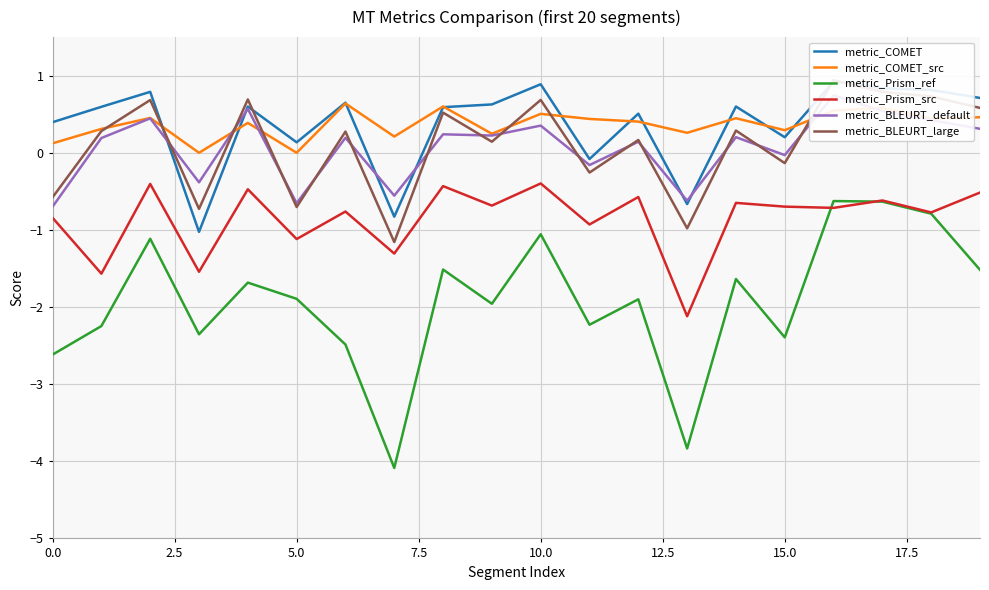

Reading right to left, what are all the values shown in this chart?

metric_COMET: 0.7	0.8	0.8	0.9	0.2	0.6	-0.7	0.5	-0.1	0.9	0.6	0.6	-0.8	0.6	0.1	0.6	-1.0	0.8	0.6	0.4
metric_COMET_src: 0.5	0.4	0.6	0.5	0.3	0.4	0.3	0.4	0.4	0.5	0.2	0.6	0.2	0.6	0.0	0.4	0.0	0.5	0.3	0.1
metric_Prism_ref: -1.5	-0.8	-0.6	-0.6	-2.4	-1.6	-3.8	-1.9	-2.2	-1.1	-2.0	-1.5	-4.1	-2.5	-1.9	-1.7	-2.4	-1.1	-2.2	-2.6
metric_Prism_src: -0.5	-0.8	-0.6	-0.7	-0.7	-0.6	-2.1	-0.6	-0.9	-0.4	-0.7	-0.4	-1.3	-0.8	-1.1	-0.5	-1.5	-0.4	-1.6	-0.8
metric_BLEURT_default: 0.3	0.4	0.5	0.7	-0.0	0.2	-0.6	0.1	-0.2	0.4	0.2	0.2	-0.6	0.2	-0.7	0.6	-0.4	0.4	0.2	-0.7
metric_BLEURT_large: 0.6	0.7	0.8	0.9	-0.1	0.3	-1.0	0.2	-0.3	0.7	0.1	0.5	-1.2	0.3	-0.7	0.7	-0.7	0.7	0.3	-0.6